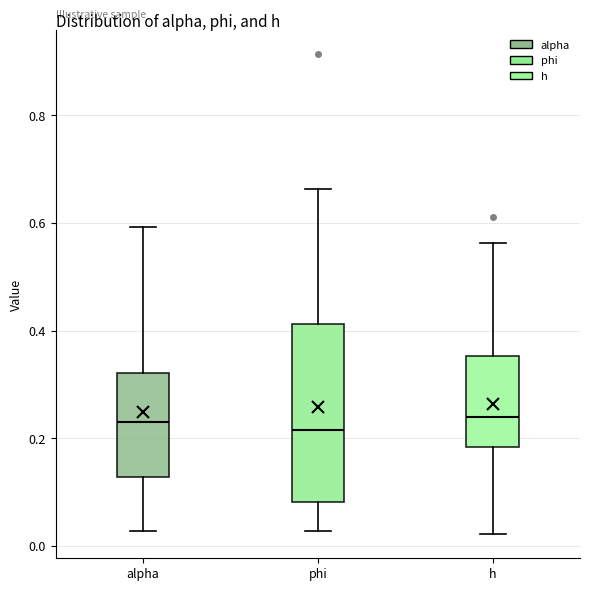

Comparing the boxes themselves (not the whiskers), which one is the tallest?

phi